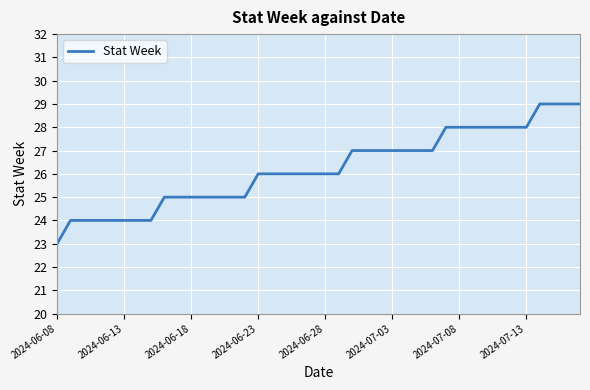

What is the difference between the maximum and minimum values?

6